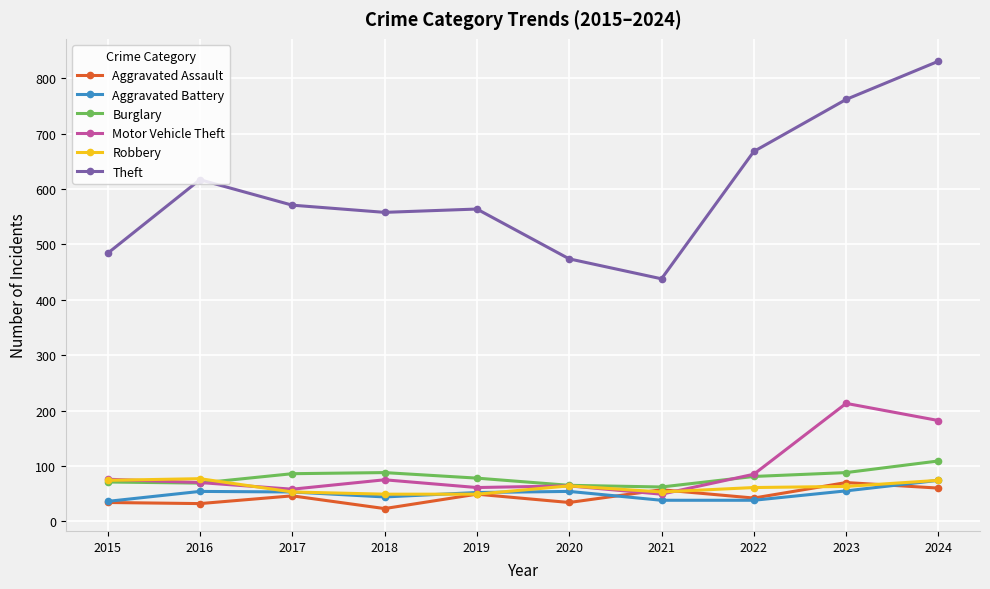

What are all the series names shown in the legend?

Aggravated Assault, Aggravated Battery, Burglary, Motor Vehicle Theft, Robbery, Theft